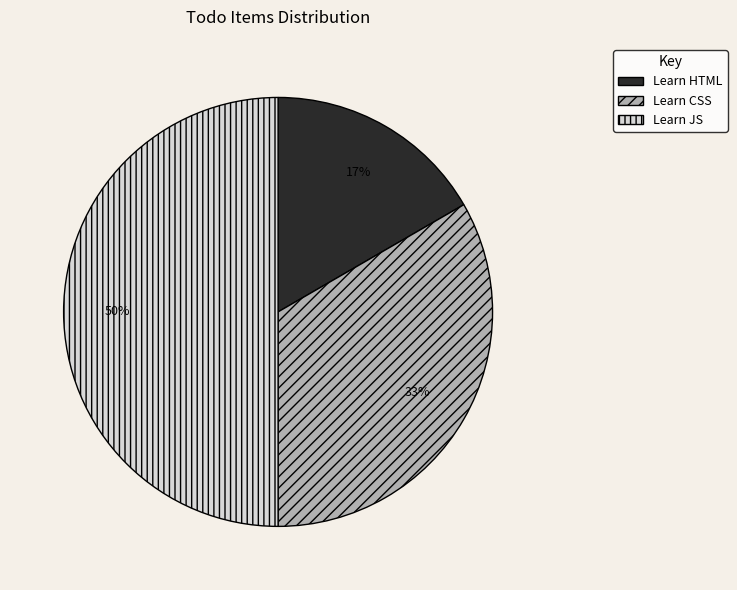

Which slice is the smallest?

Learn HTML